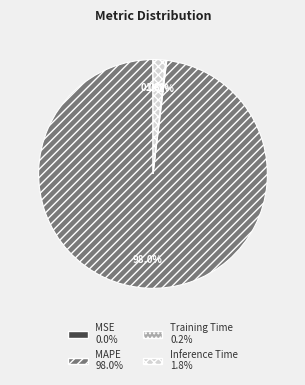

Which category accounts for the majority?

MAPE